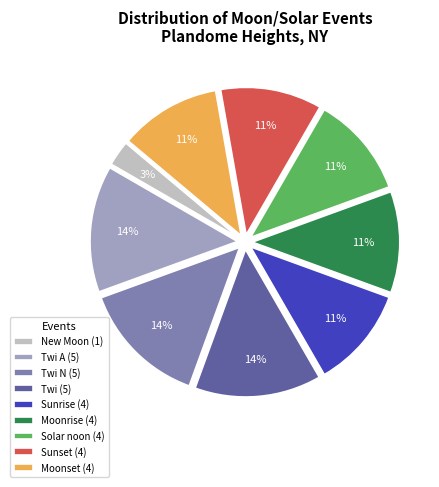

What is the smallest slice in the pie chart?

New Moon (1)